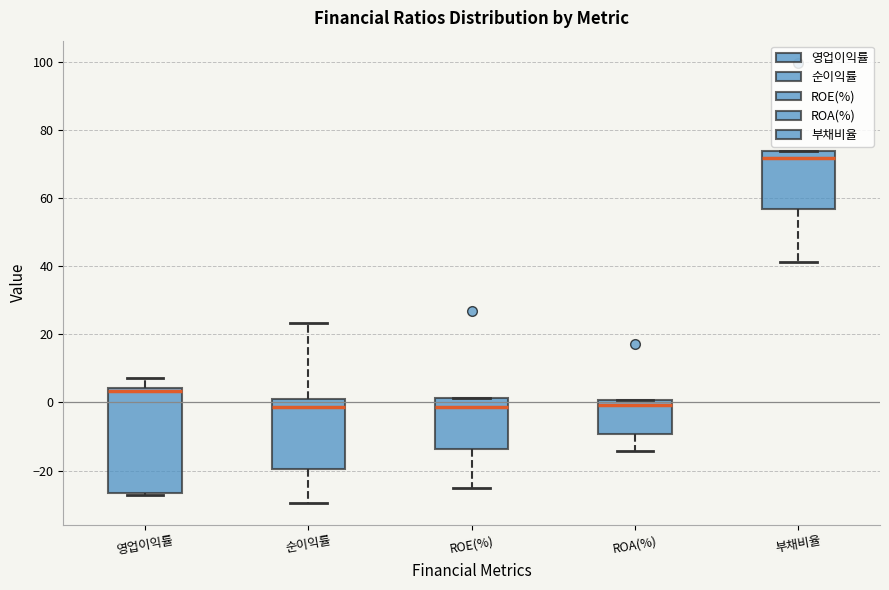

Reading left to right, transcribe this box plot: for each box, give where its median line is, the range the box spans, and where its two whiskers end, as read against the y-axis. The values are not printed on the chart, so give them approximately, as read against the axis.

영업이익률: median 4 (just below the box's upper edge), box -26 to 4, whiskers -28 to 8
순이익률: median -2, box -20 to 2, whiskers -30 to 24
ROE(%): median -2, box -14 to 2, whiskers -26 to 2
ROA(%): median 0 (just below the box's upper edge), box -10 to 0, whiskers -14 to 0
부채비율: median 72, box 56 to 74, whiskers 42 to 74